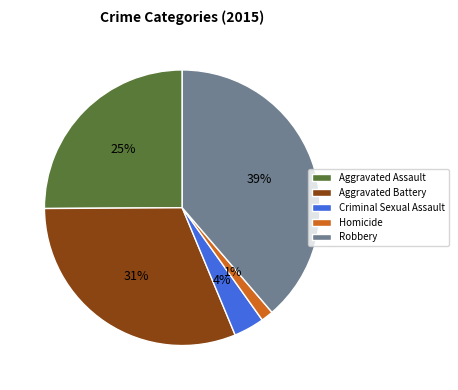

Combined, do Robbery and Aggravated Assault account for over 50%?

Yes